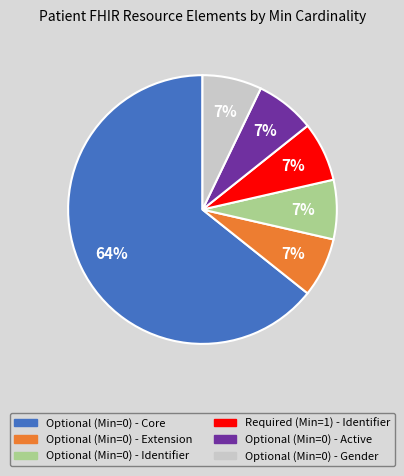

To the nearest percent, what is the average slice percentage?

17%